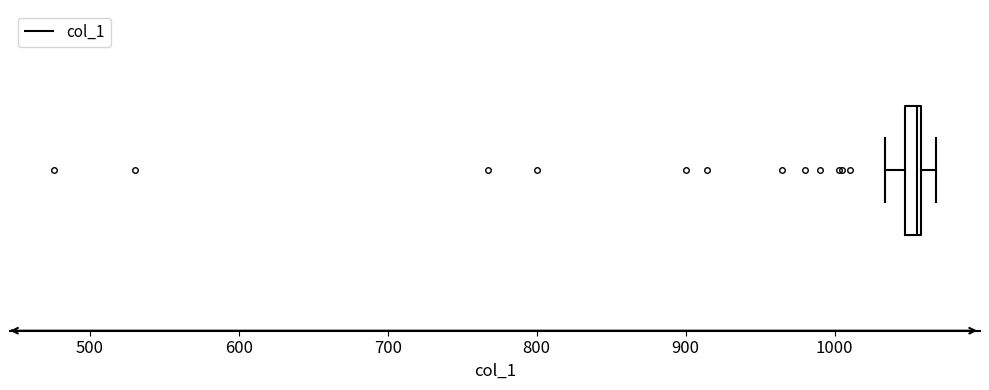

Where does the left whisker of the box end on the x-axis? The values are not printed on the chart, so give them approximately, as read against the axis.

1030